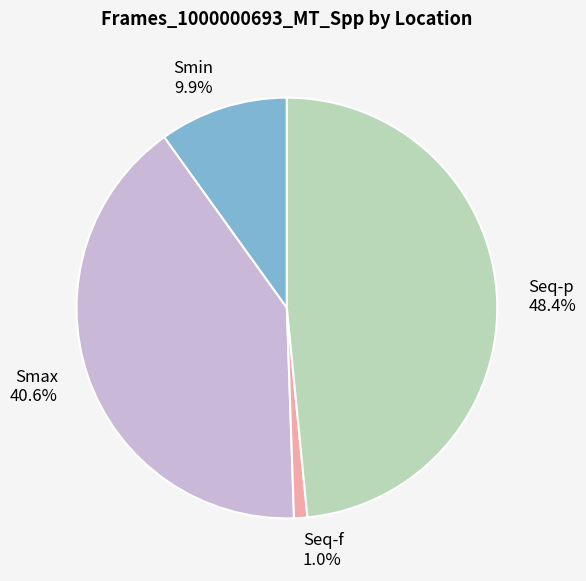

Rank the categories by value from highest to lowest.

Seq-p, Smax, Smin, Seq-f